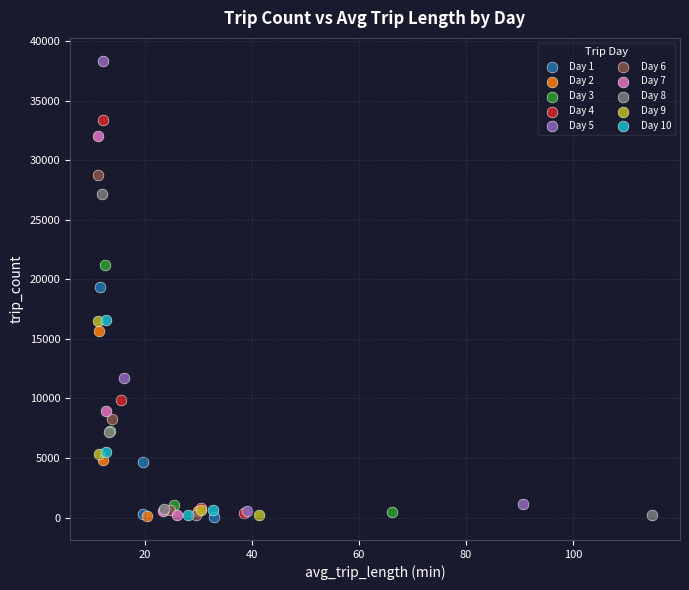

Which series reaches the maximum Y coordinate?

Day 5